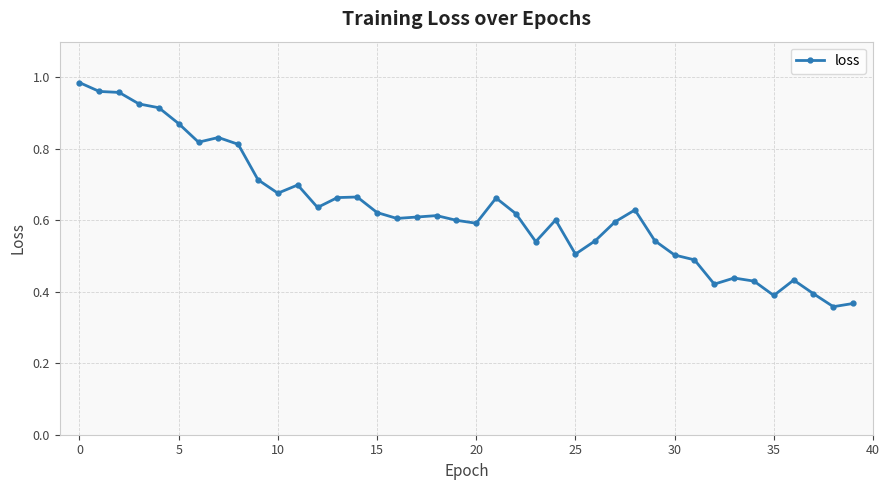

What is the sum of all values?

25.2